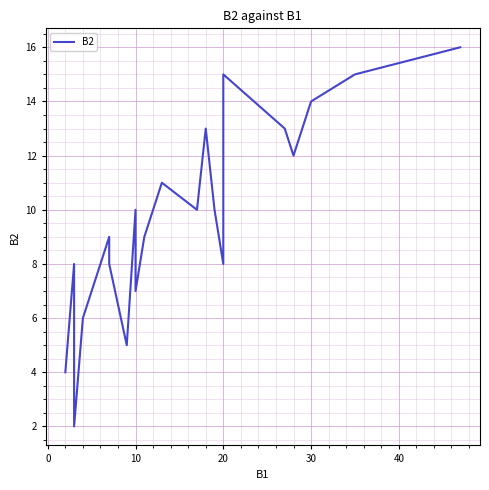

What is the average value?

10